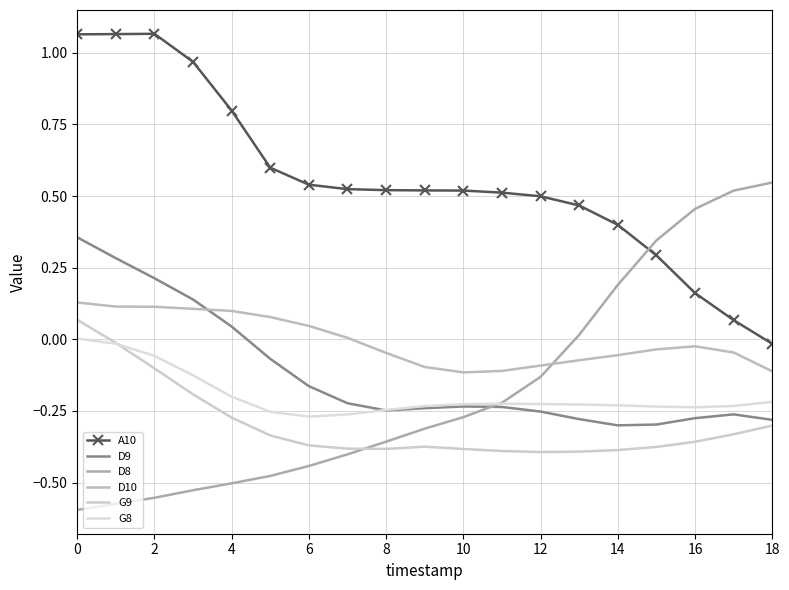

What is the average value of the D8 series?

-0.2